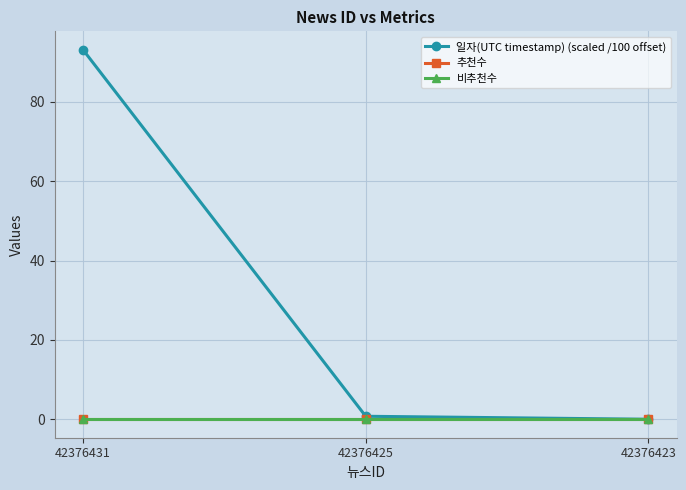

List the labels in order of 비추천수 value, smallest first.

42376431, 42376425, 42376423